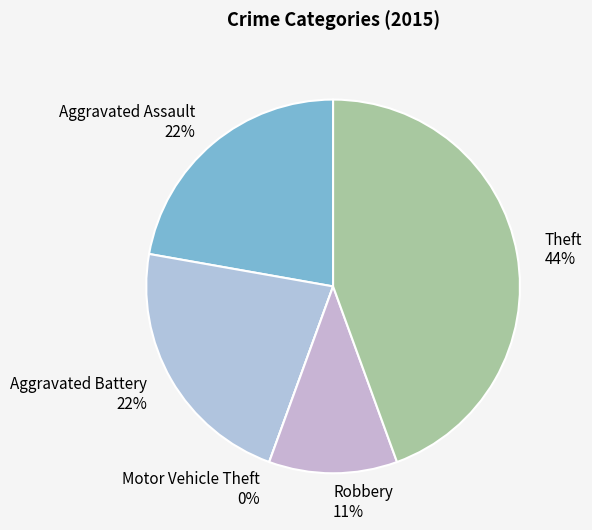

Rank the categories by value from lowest to highest.

Motor Vehicle Theft, Robbery, Aggravated Assault, Aggravated Battery, Theft